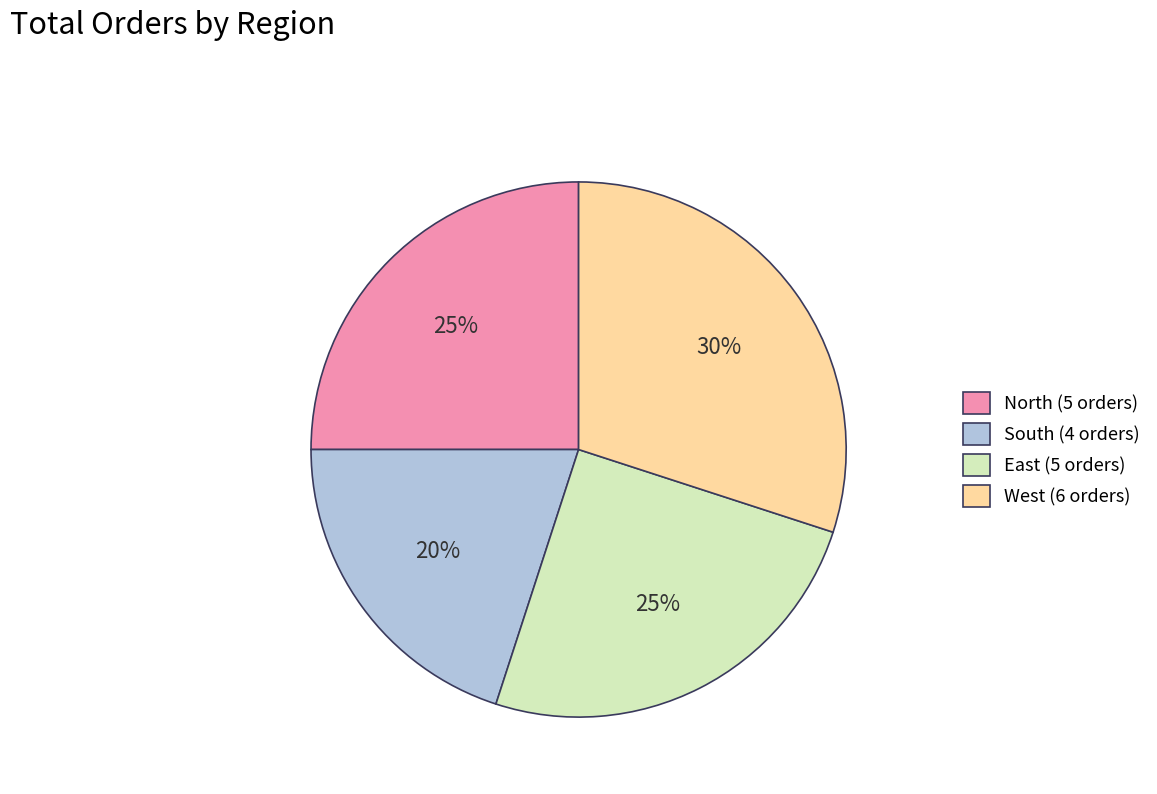

Which category has the smallest portion of the pie?

South